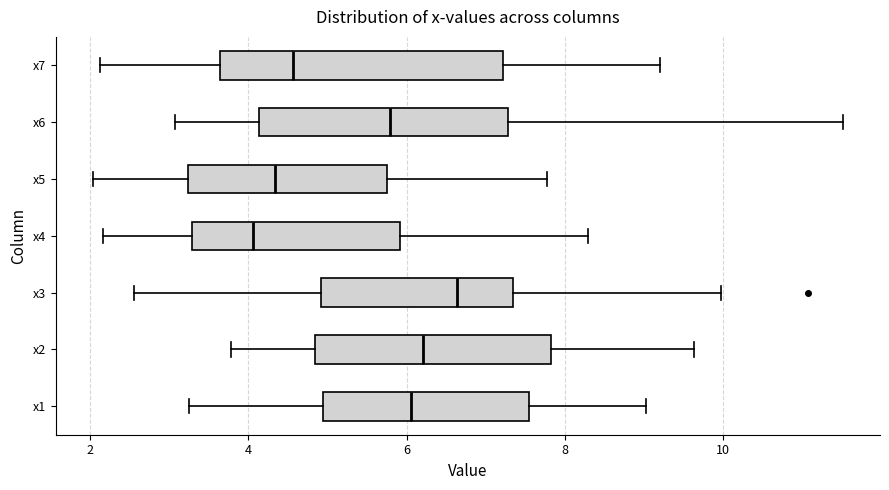

Reading bottom to top, transcribe this box plot: for each box, give where its median line is, the range the box spans, and where its two whiskers end, as read against the x-axis. The values are not printed on the chart, so give them approximately, as read against the axis.

x1: median 6.0, box 5.0 to 7.6, whiskers 3.2 to 9.0
x2: median 6.2, box 4.8 to 7.8, whiskers 3.8 to 9.6
x3: median 6.6, box 5.0 to 7.4, whiskers 2.6 to 10.0
x4: median 4.0, box 3.2 to 6.0, whiskers 2.2 to 8.2
x5: median 4.4, box 3.2 to 5.8, whiskers 2.0 to 7.8
x6: median 5.8, box 4.2 to 7.2, whiskers 3.0 to 11.6
x7: median 4.6, box 3.6 to 7.2, whiskers 2.2 to 9.2